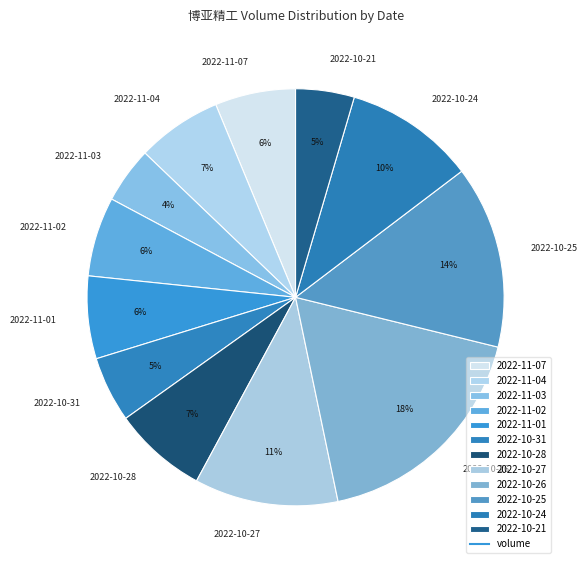

Is there any slice that represents more than half of the pie?

No